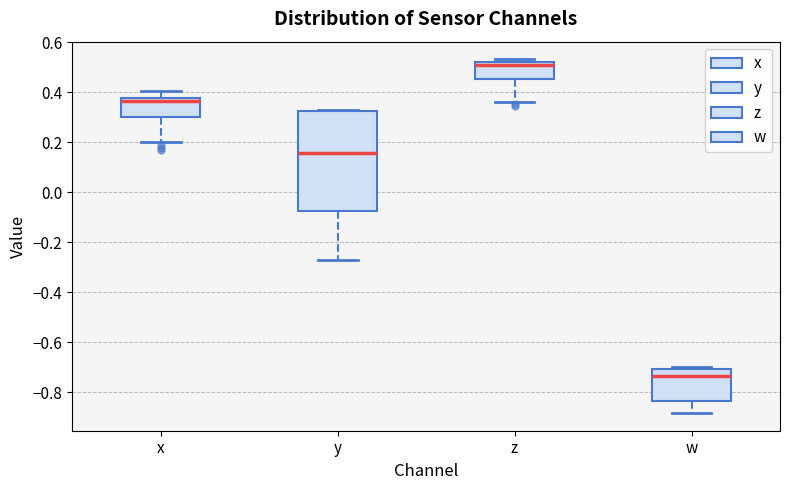

Reading left to right, transcribe this box plot: for each box, give where its median line is, the range the box spans, and where its two whiskers end, as read against the y-axis. The values are not printed on the chart, so give them approximately, as read against the axis.

x: median 0.36, box 0.30 to 0.38, whiskers 0.20 to 0.40
y: median 0.16, box -0.08 to 0.32, whiskers -0.28 to 0.32
z: median 0.50, box 0.46 to 0.52, whiskers 0.36 to 0.54
w: median -0.74, box -0.84 to -0.70, whiskers -0.88 to -0.70 (just above the box's upper edge)